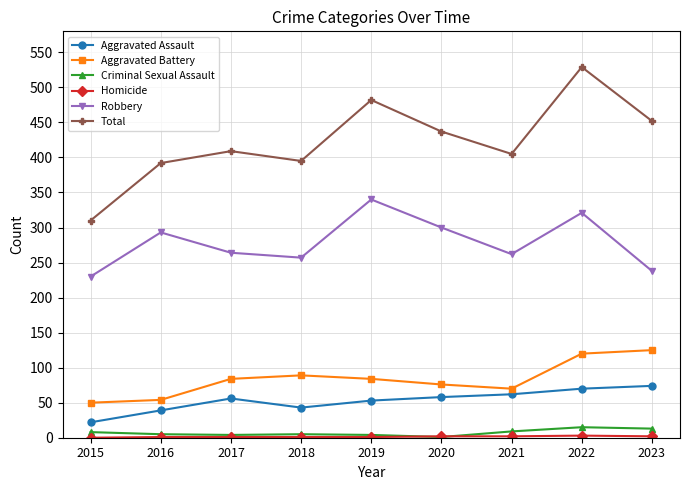

What is the spread (max minus min) of values at 2016?

391